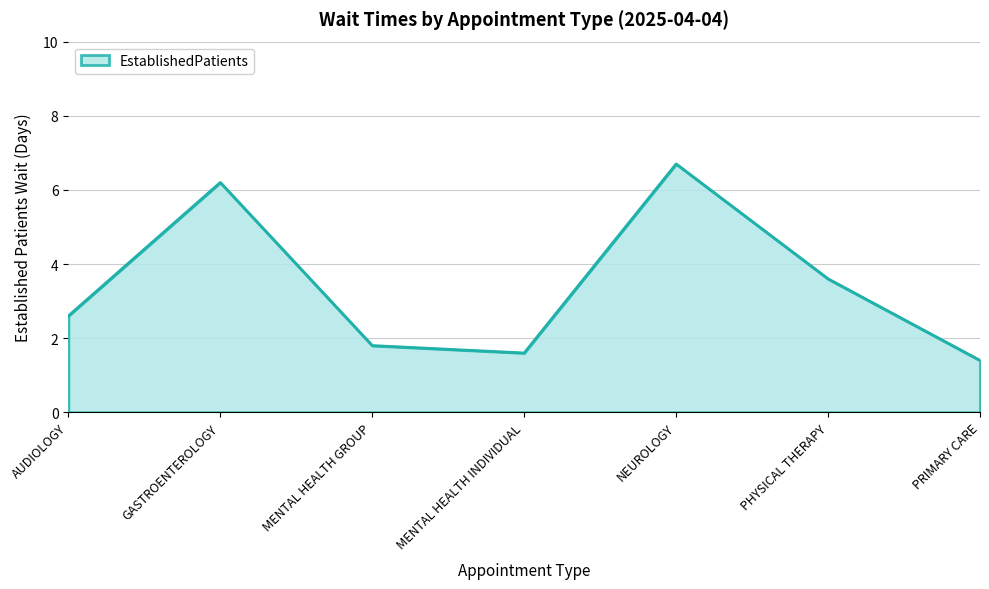

True or false: there are more than 1 points higher than both neighbors.

True